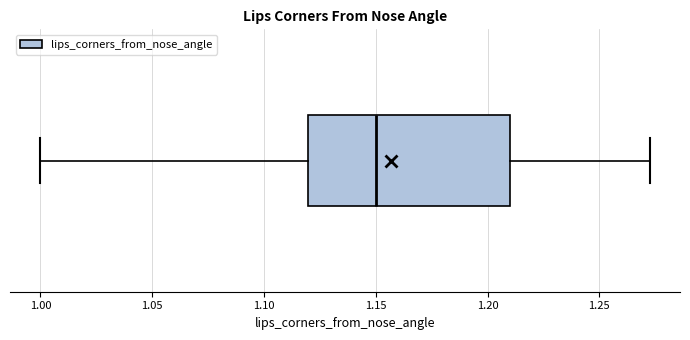

Read this box plot against the x-axis: the position of the median line, the range covered by the box, and the ends of both whiskers. The values are not printed on the chart, so give them approximately, as read against the axis.

median 1.15, box 1.12 to 1.21, whiskers 1.00 to 1.27